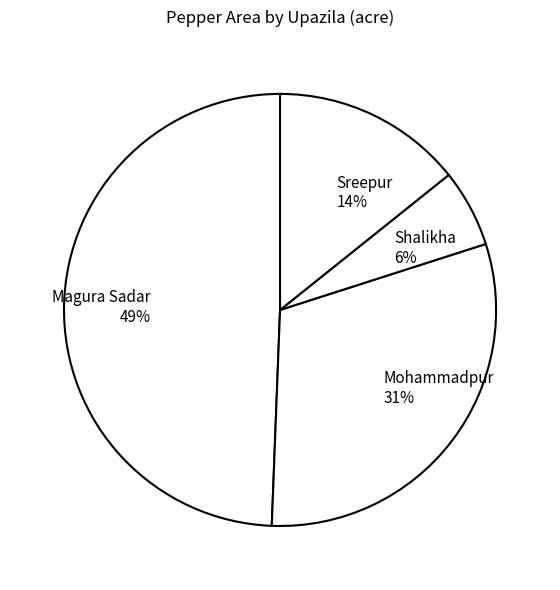

Does Shalikha account for over 50% of the chart?

No